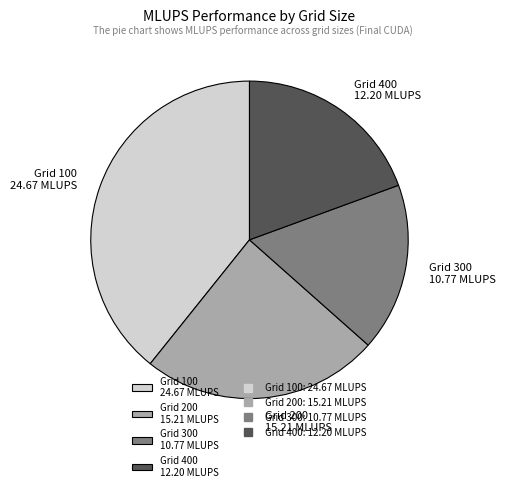

Combined, do Grid 200 15.21 MLUPS and Grid 100 24.67 MLUPS account for over 50%?

Yes